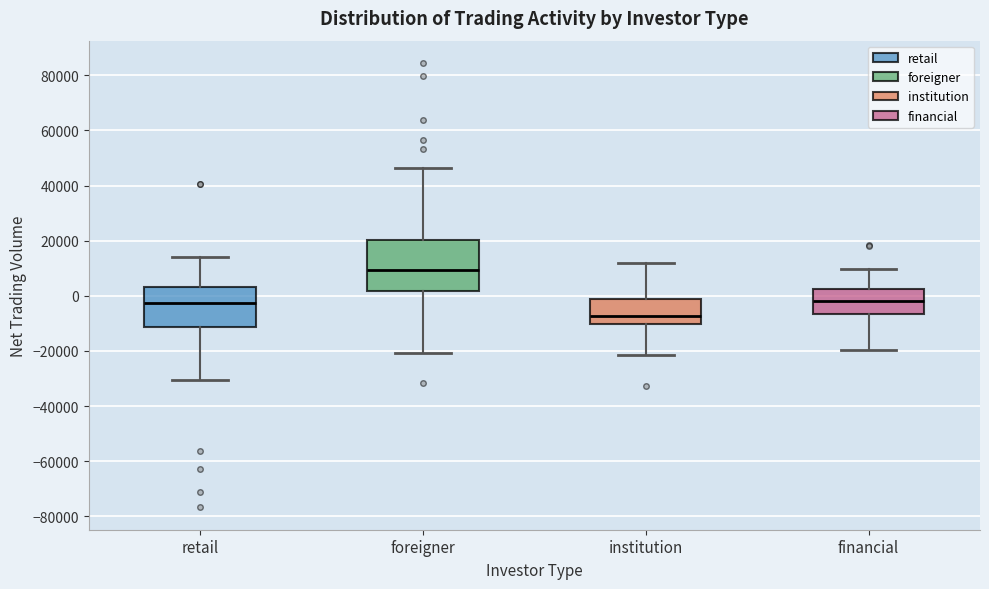

Where does the upper whisker of the box for foreigner end on the y-axis? The values are not printed on the chart, so give them approximately, as read against the axis.

46000